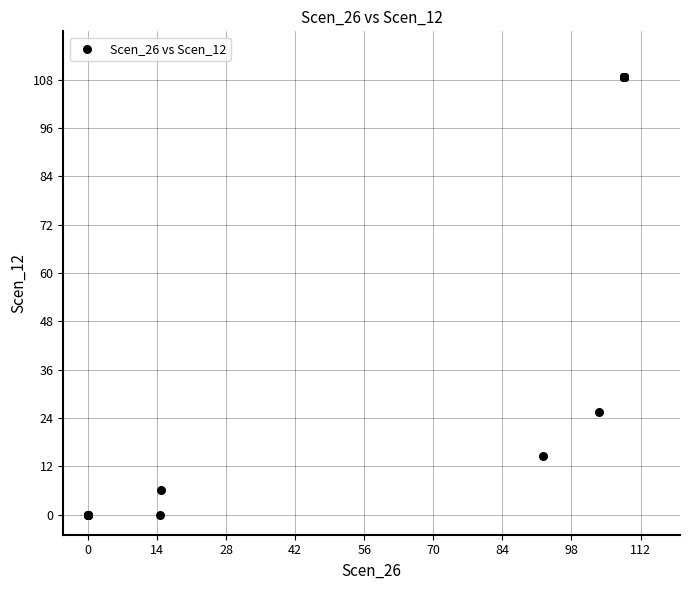

What Y value in the scatter plot is closest to 54?

25.5